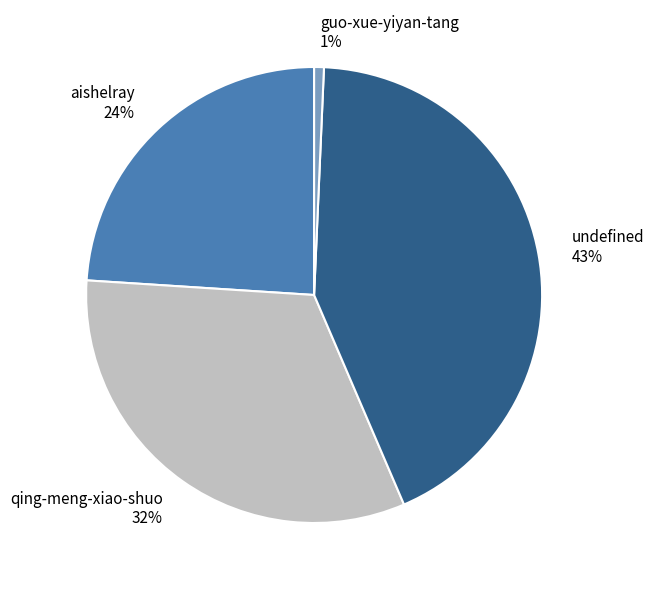

Do guo-xue-yiyan-tang and aishelray together represent more than half of the pie?

No